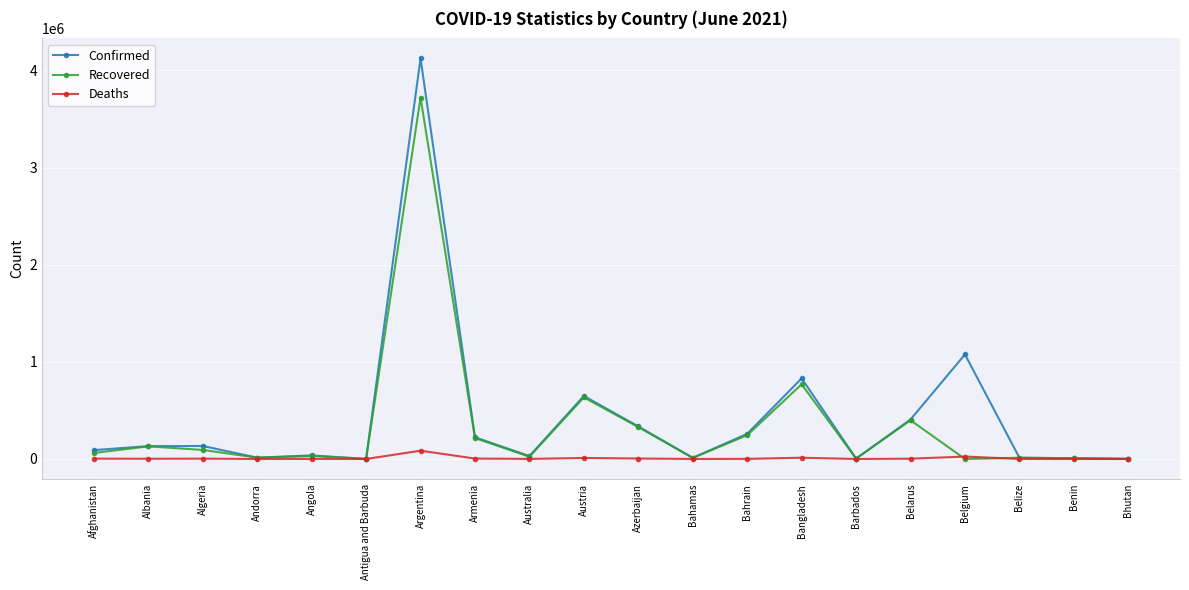

What is the sum of all Recovered values?

6702456